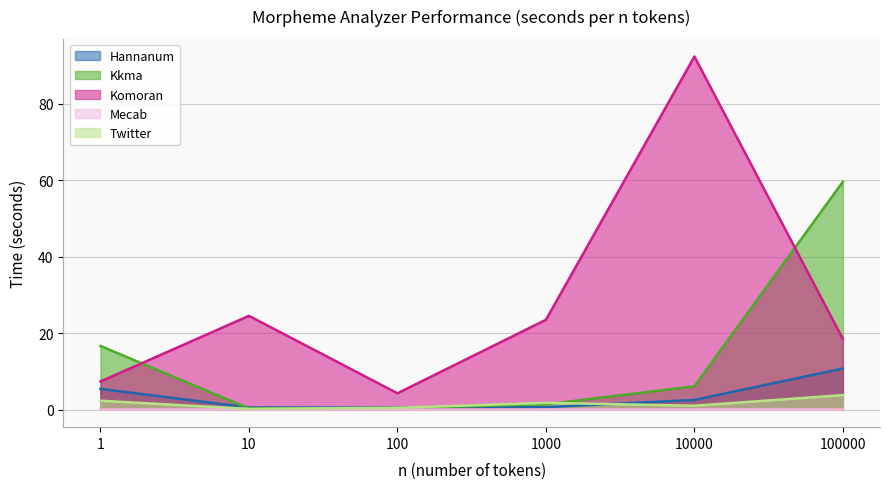

At how many categories does at least one series exceed 63?

1